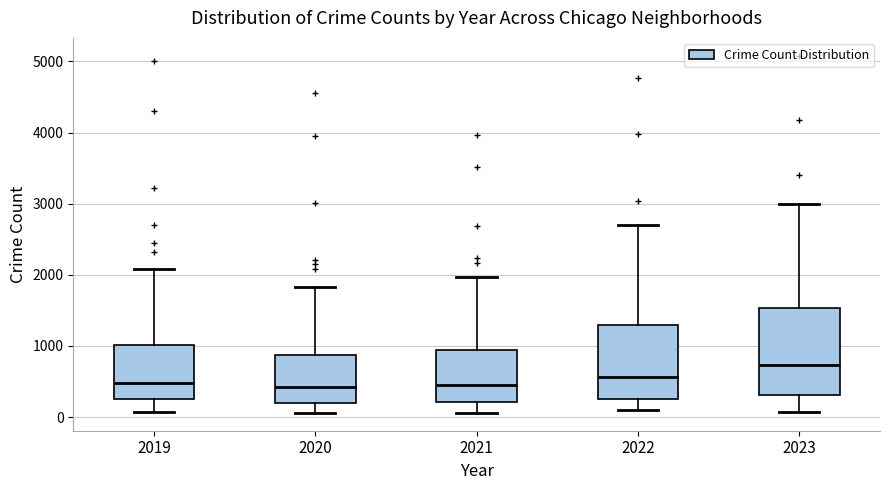

Reading left to right, transcribe this box plot: for each box, give where its median line is, the range the box spans, and where its two whiskers end, as read against the y-axis. The values are not printed on the chart, so give them approximately, as read against the axis.

2019: median 500, box 300 to 1000, whiskers 100 to 2100
2020: median 400, box 200 to 900, whiskers 100 to 1800
2021: median 500, box 200 to 900, whiskers 100 to 2000
2022: median 600, box 300 to 1300, whiskers 100 to 2700
2023: median 700, box 300 to 1500, whiskers 100 to 3000